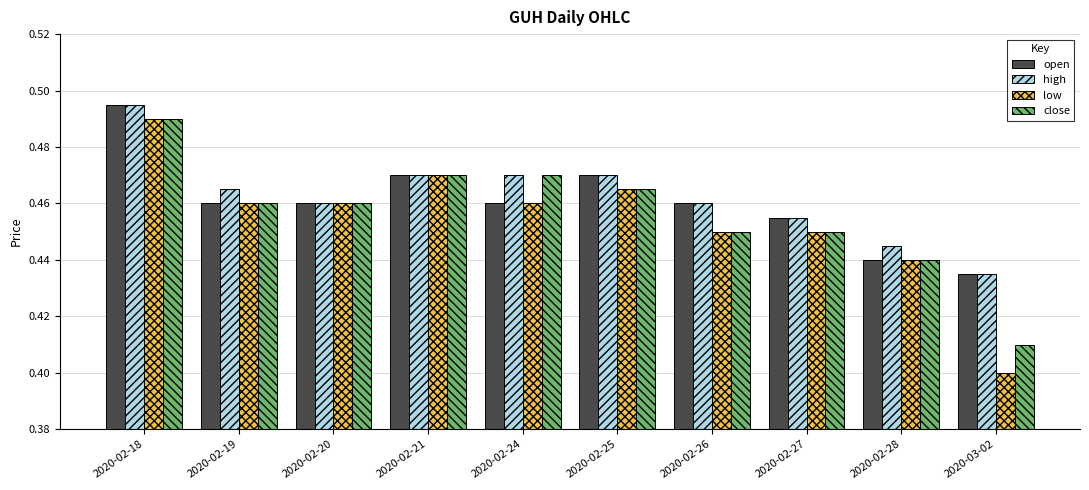

Where is open nearest to the value 0?

2020-03-02